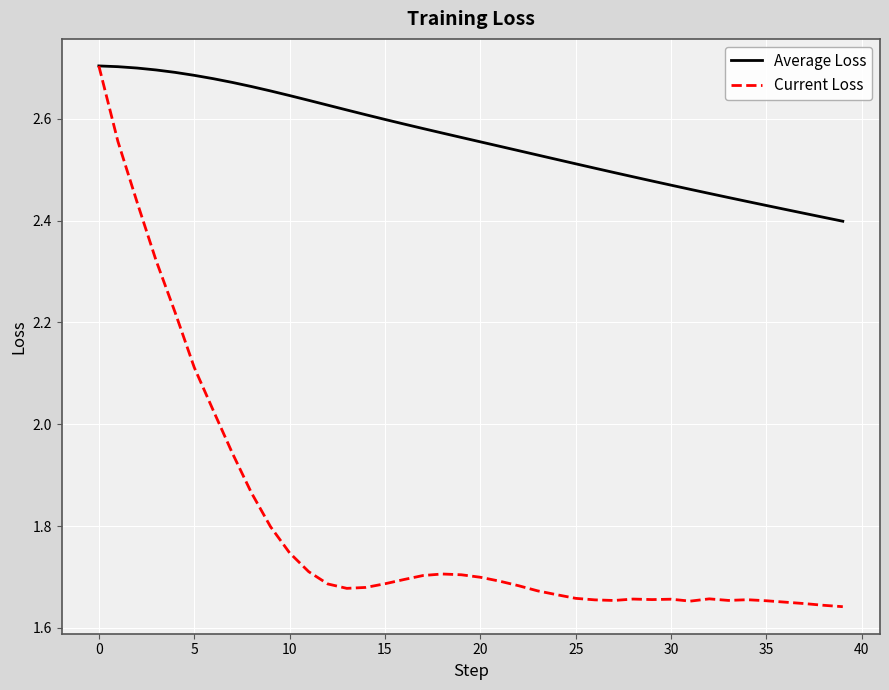

List the series in order of their overall mean, lowest first.

Current Loss, Average Loss